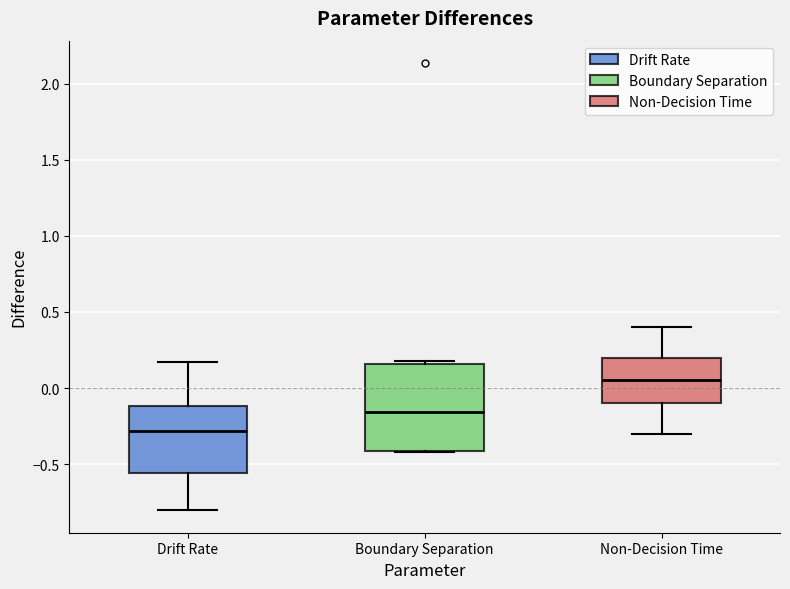

Comparing the boxes themselves (not the whiskers), which one is the tallest?

Boundary Separation